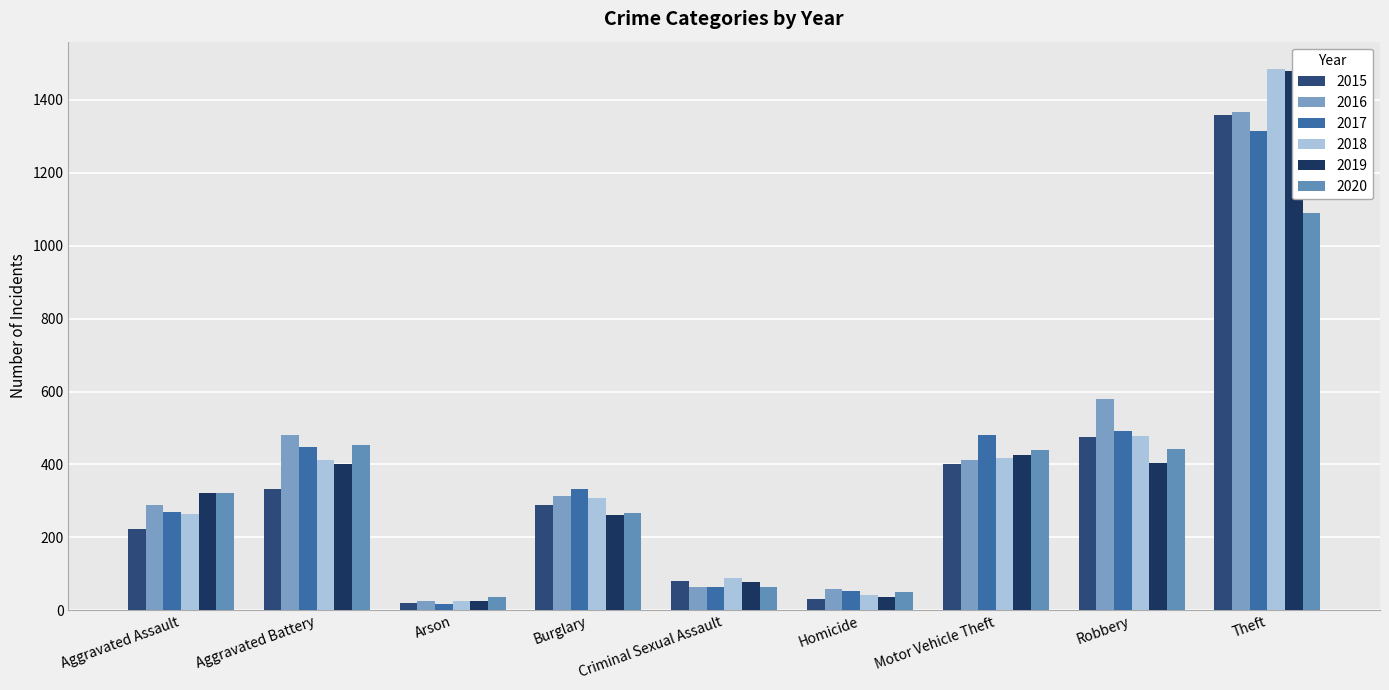

Where does the 2015 series first go above 290?

Aggravated Battery